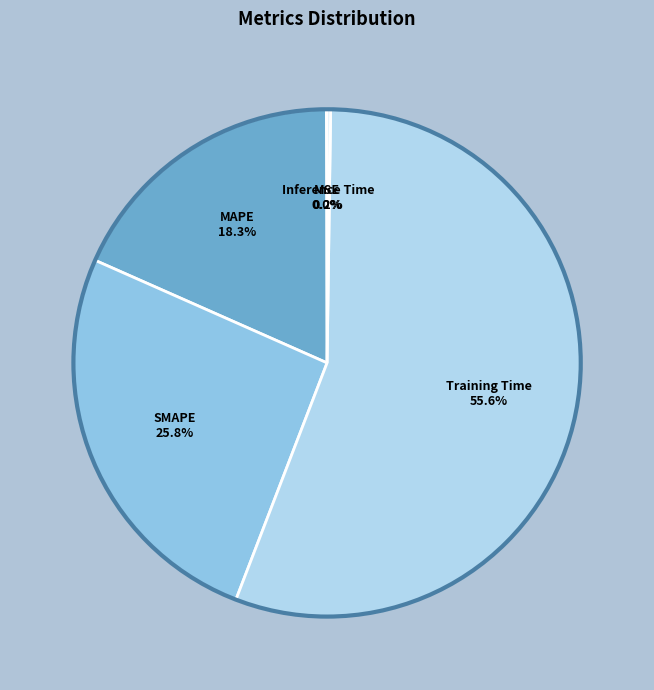

What is the largest slice in the pie chart?

Training Time